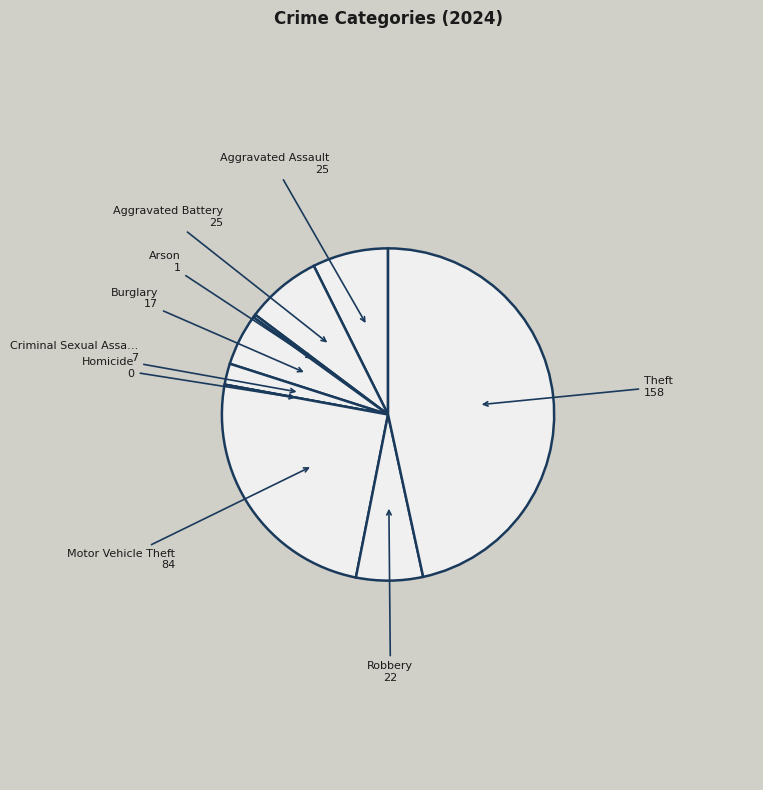

Is there a majority slice in this chart?

No